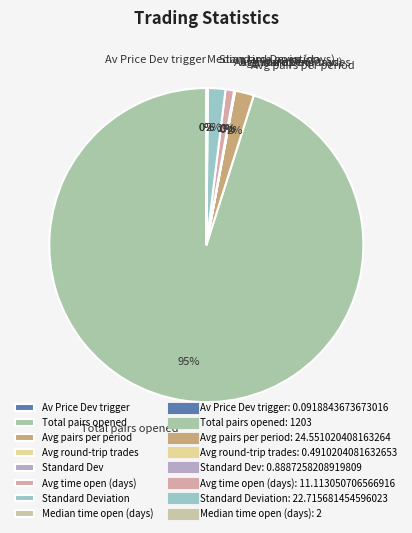

What is the largest slice in the pie chart?

Total pairs opened